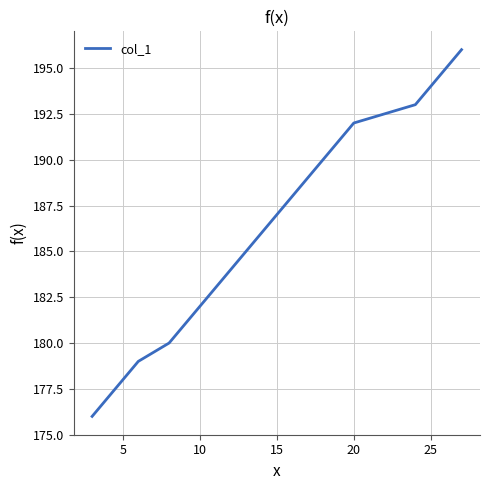

What is the minimum value shown in the chart?

176